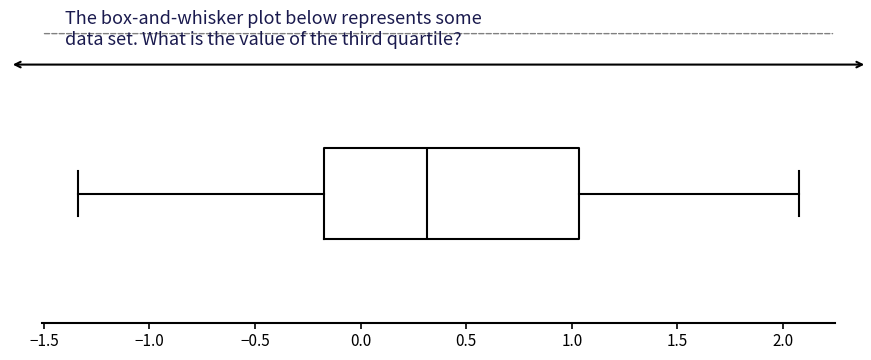

Transcribe this box plot: give where the median line is, the range the box spans, and where the two whiskers end, as read against the x-axis. The values are not printed on the chart, so give them approximately, as read against the axis.

median 0.30, box -0.15 to 1.05, whiskers -1.35 to 2.10